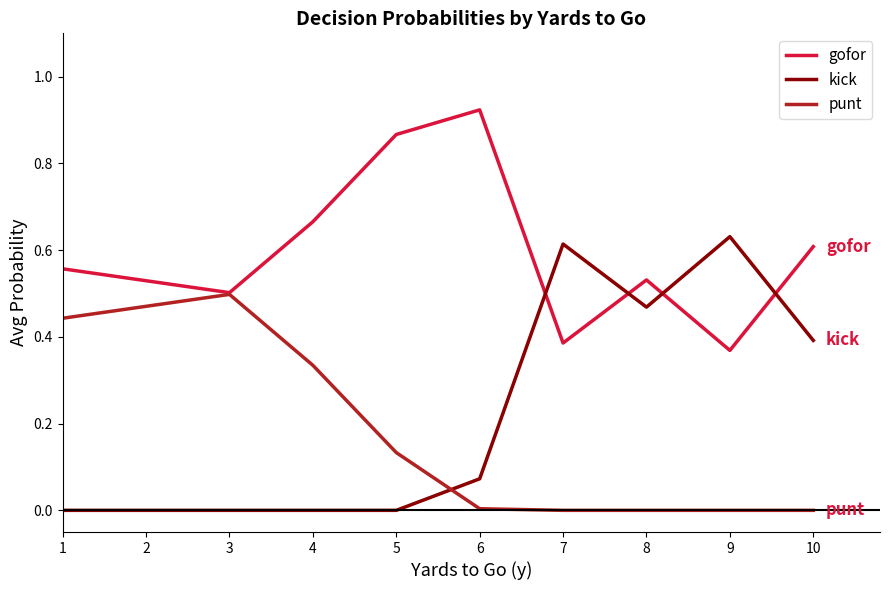

Is it true that punt equals 0.2 at 5?

False